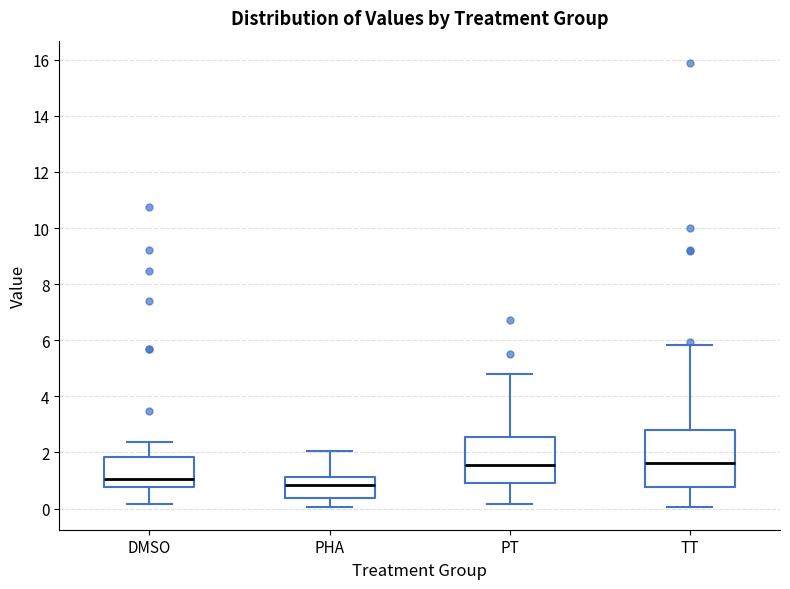

Where does the lower whisker of the box for DMSO end on the y-axis? The values are not printed on the chart, so give them approximately, as read against the axis.

0.2